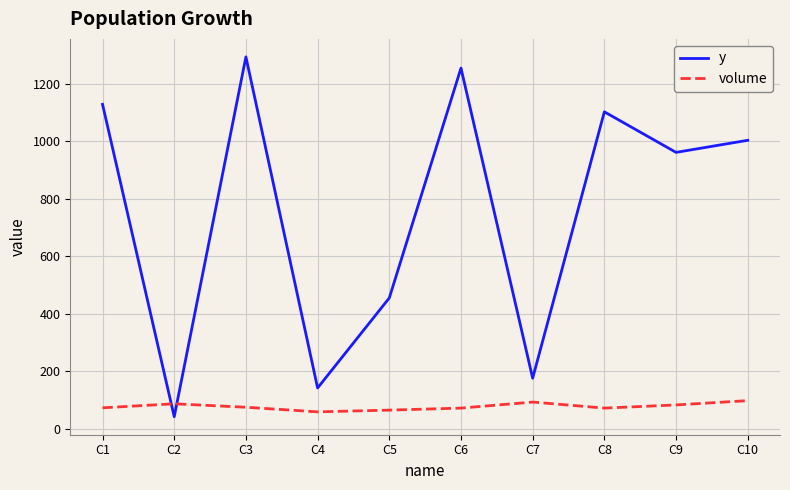

Where is the first local maximum for y?

C3